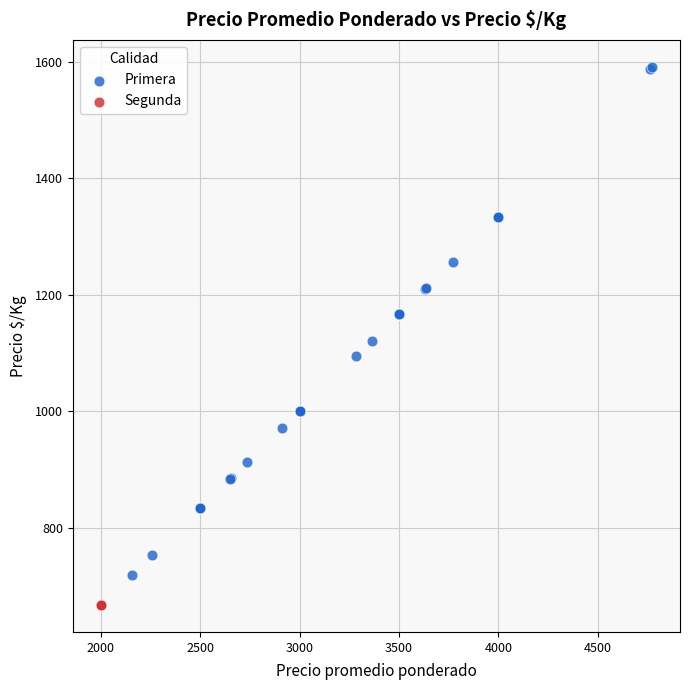

Which series reaches the minimum Y coordinate?

Segunda